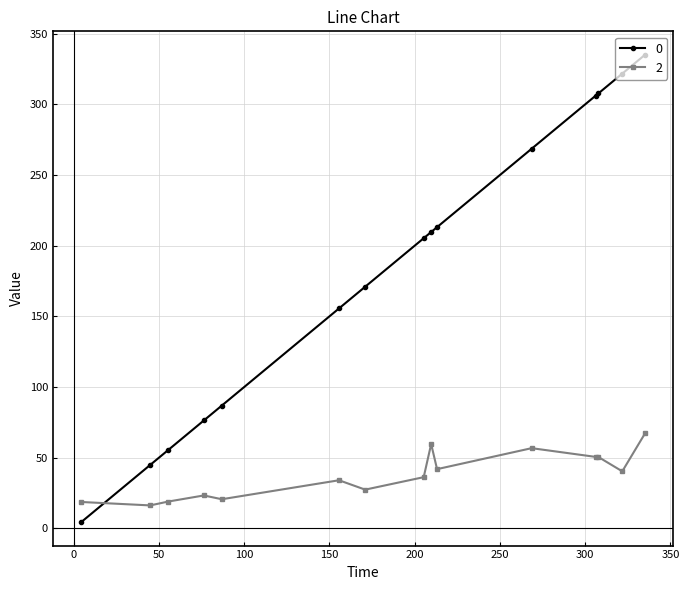

What is the highest value of the 0 series?

335.1